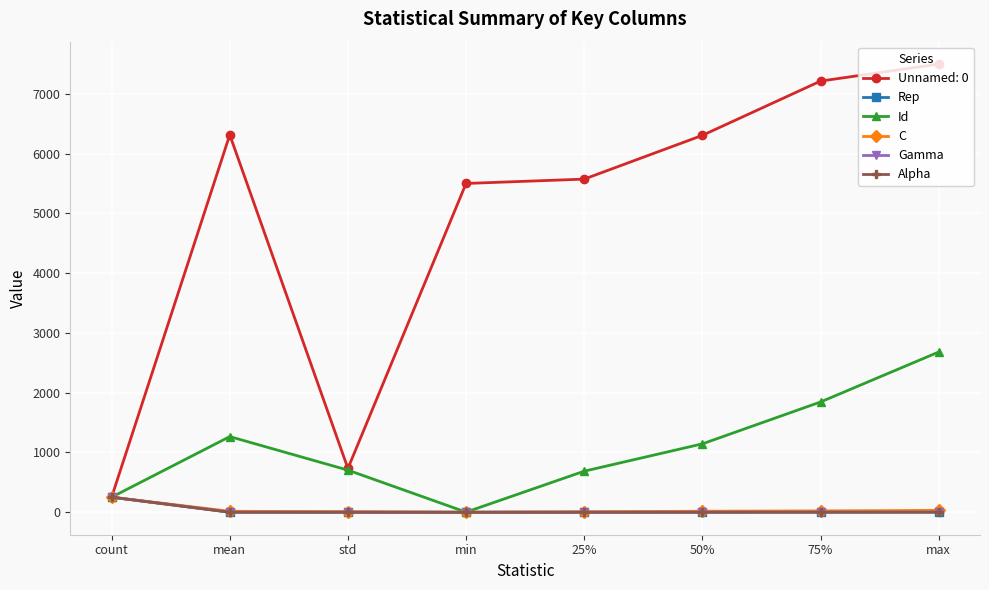

What is the label of the 1st point from the right?

max